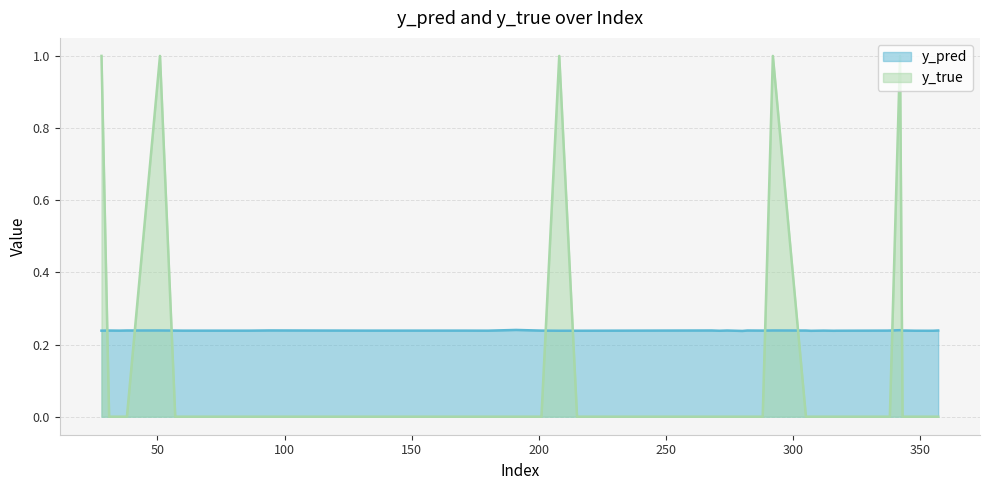

At which category does the chart reach its minimum across all series?

31